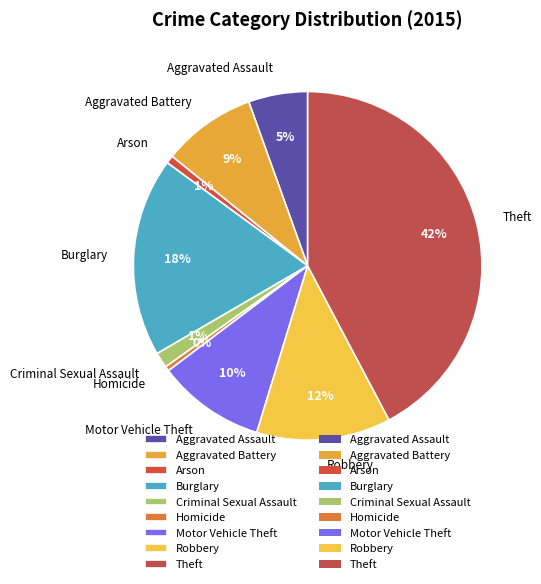

To the nearest percent, what is the average slice percentage?

11%